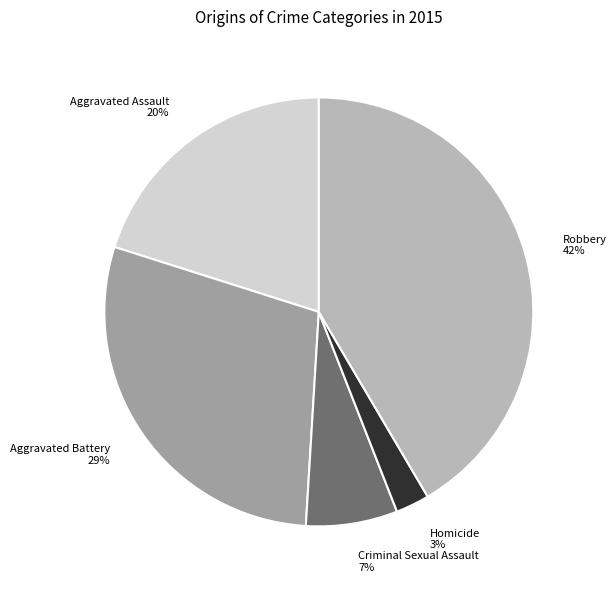

Rank the categories by value from highest to lowest.

Robbery, Aggravated Battery, Aggravated Assault, Criminal Sexual Assault, Homicide